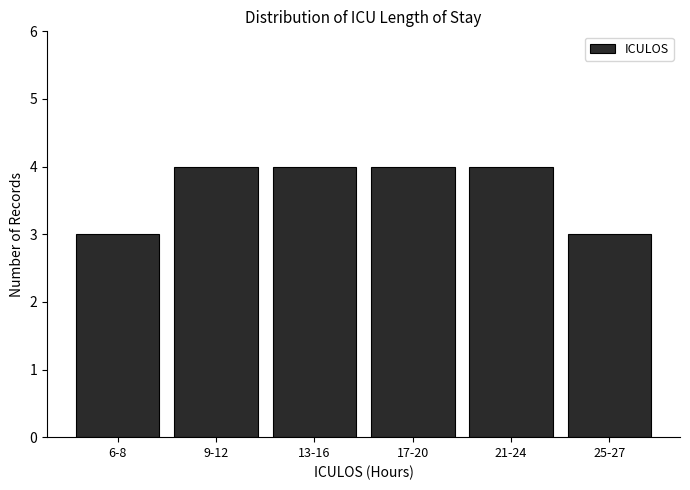

Reading left to right, list all the values displayed in this chart.

6-8=3	9-12=4	13-16=4	17-20=4	21-24=4	25-27=3